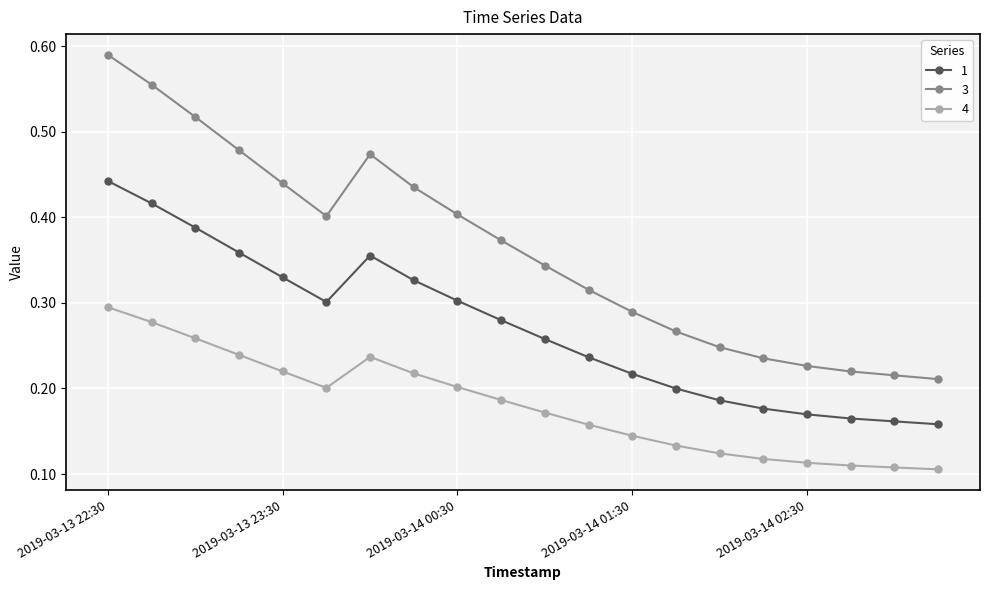

Which series has the largest total across all categories?

3